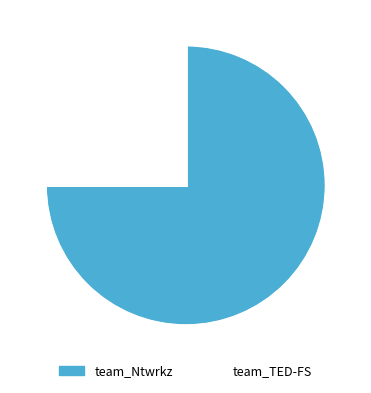

Rank the categories by value from lowest to highest.

team_TED-FS, team_Ntwrkz